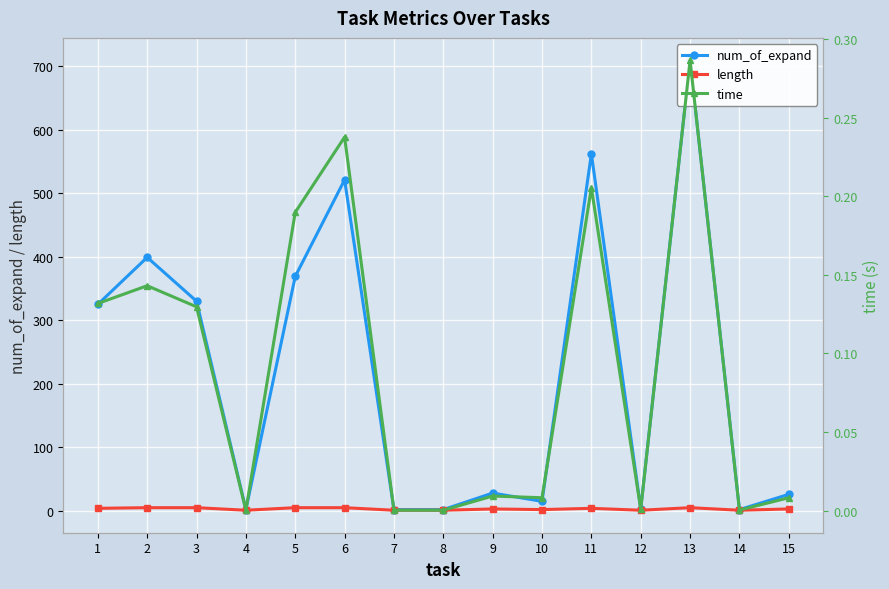

The value of num_of_expand at 5 is 369.0. True or false?

True